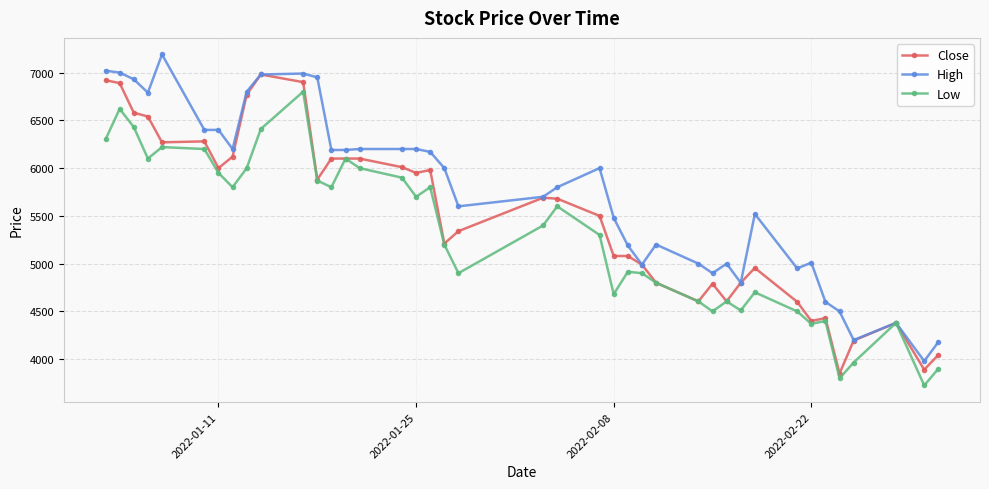

Which series has the largest total across all categories?

High